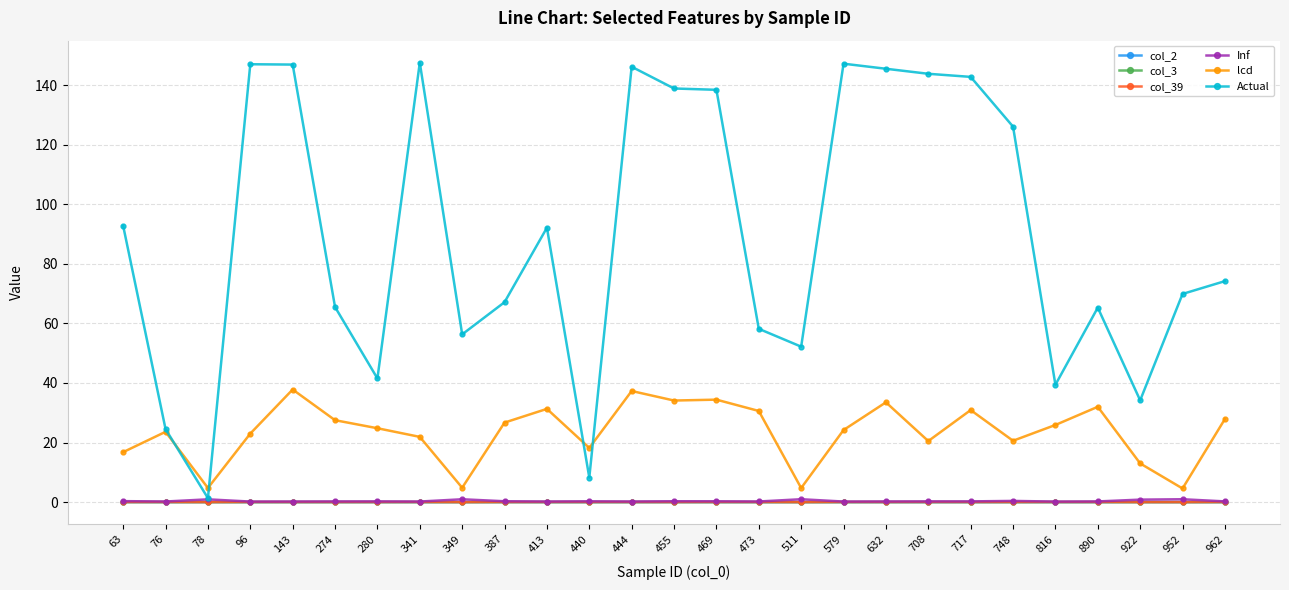

True or false: Inf and lcd cross at least once.

False